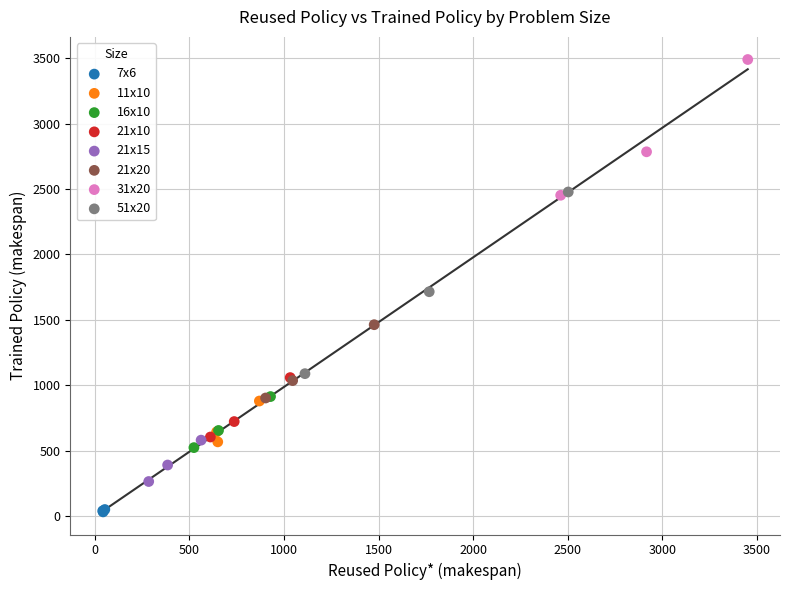

Which series reaches the maximum Y coordinate?

31x20